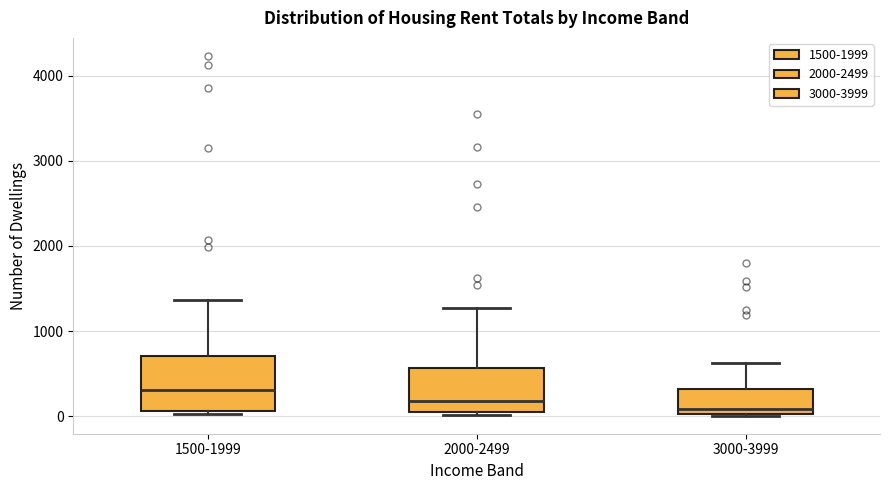

Which box's median line is the highest?

1500-1999